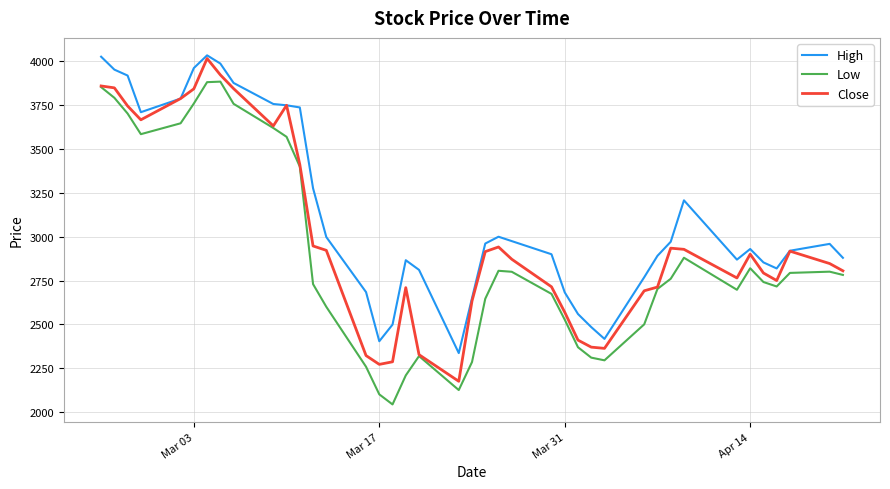

List the series in order of their overall mean, highest first.

High, Close, Low